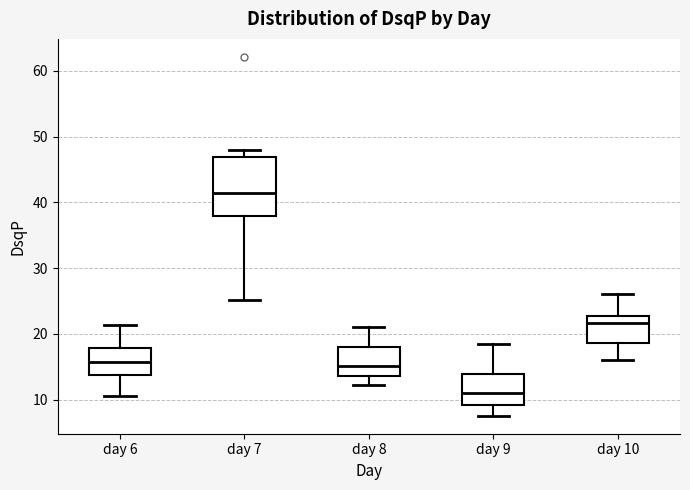

Which box is the tallest, from its lower edge to its upper edge?

day 7